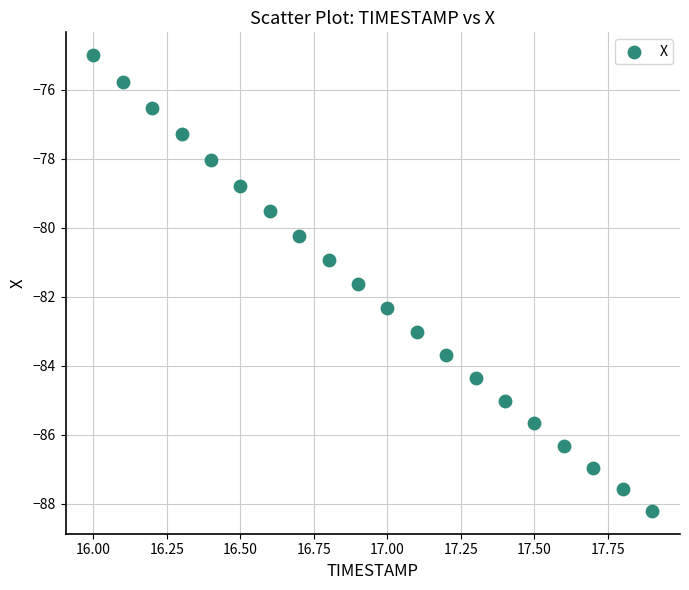

What is the range of Y values (max minus min)?

13.2